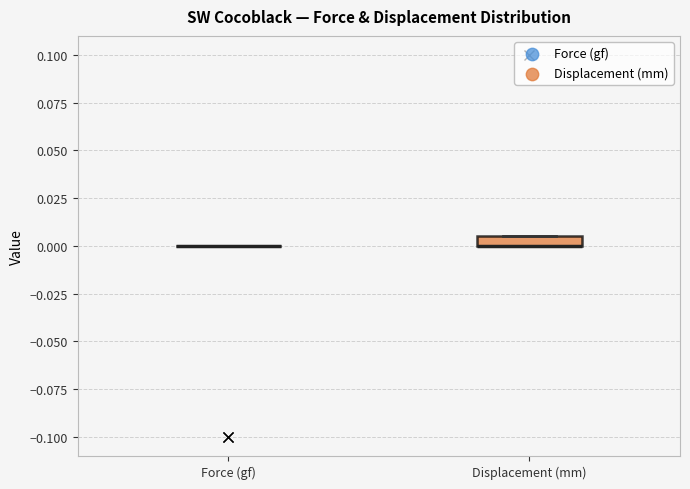

Where is the upper edge of the box for Displacement (mm) on the y-axis? The values are not printed on the chart, so give them approximately, as read against the axis.

0.005